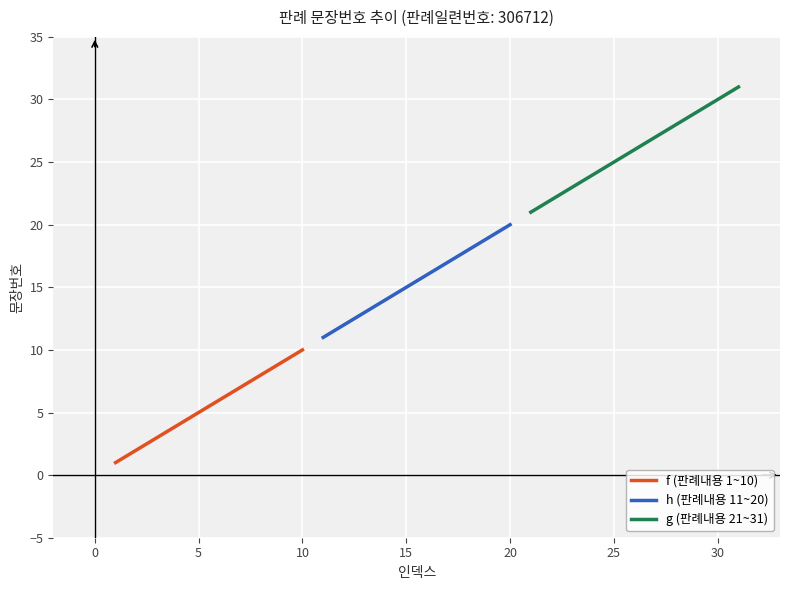

Between 27 and 12, which is larger?

27